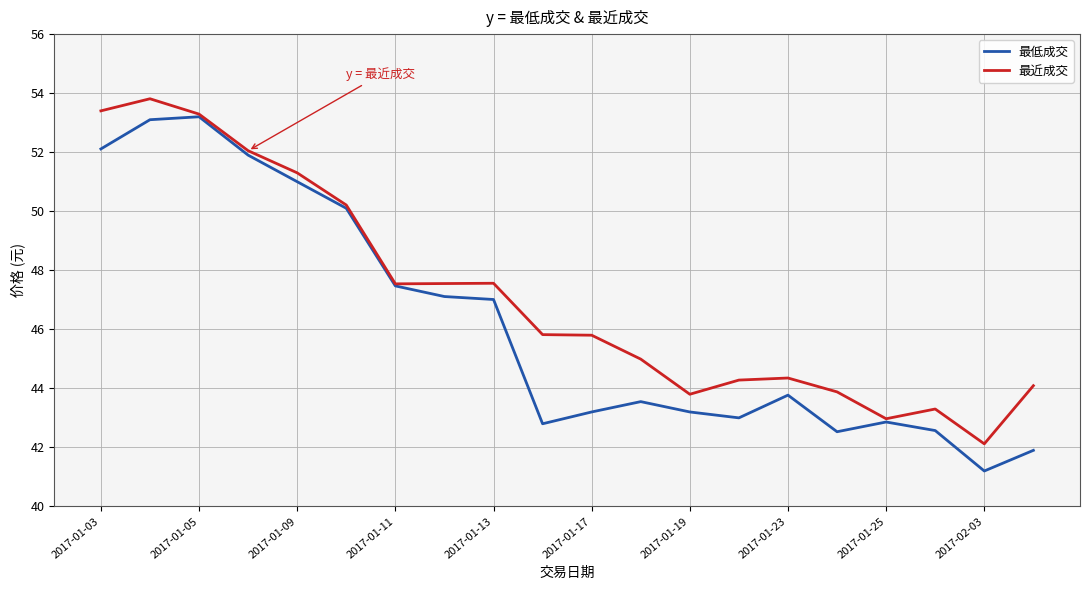

True or false: 最低成交 has more than 1 points higher than both neighbors.

True